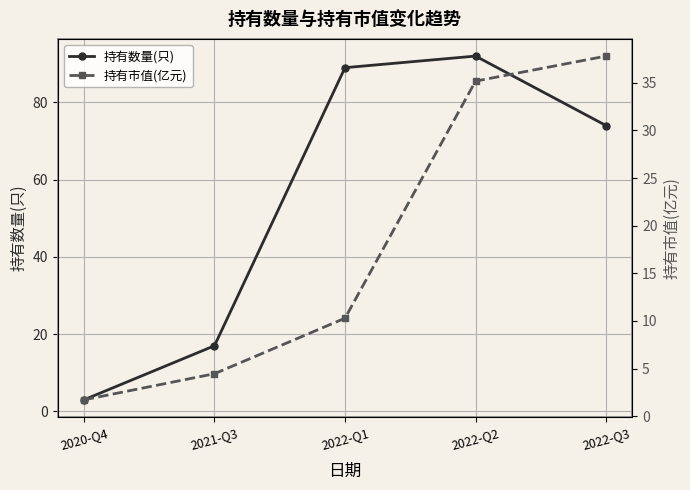

What are all the series names shown in the legend?

持有数量(只), 持有市值(亿元)